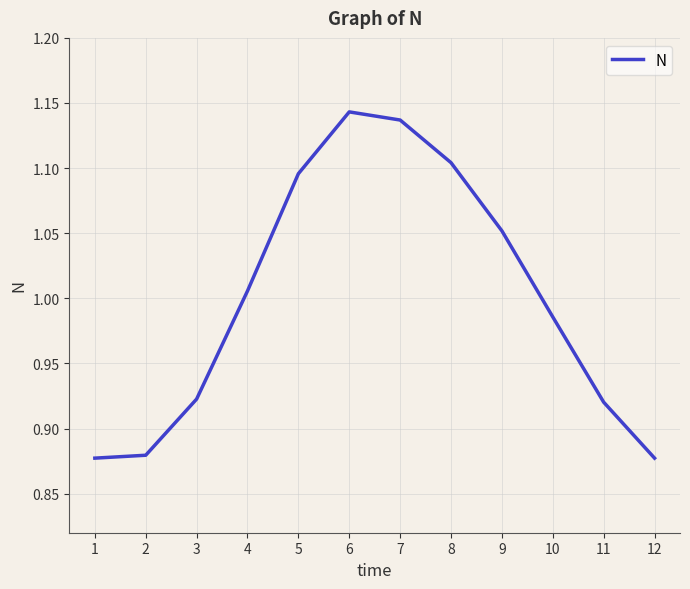

Is it true that the value at 9 is 0.3?

False